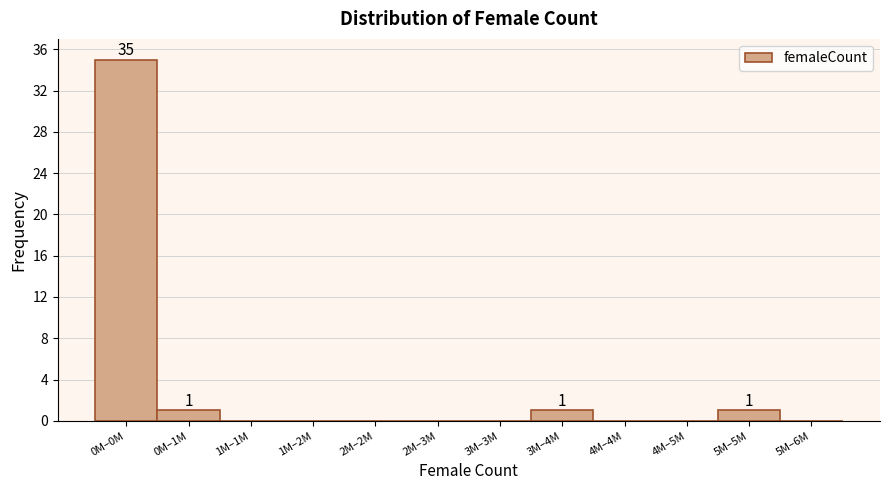

Reading left to right, list all the values displayed in this chart.

0M–0M=35	0M–1M=1	1M–1M=0	1M–2M=0	2M–2M=0	2M–3M=0	3M–3M=0	3M–4M=1	4M–4M=0	4M–5M=0	5M–5M=1	5M–6M=0